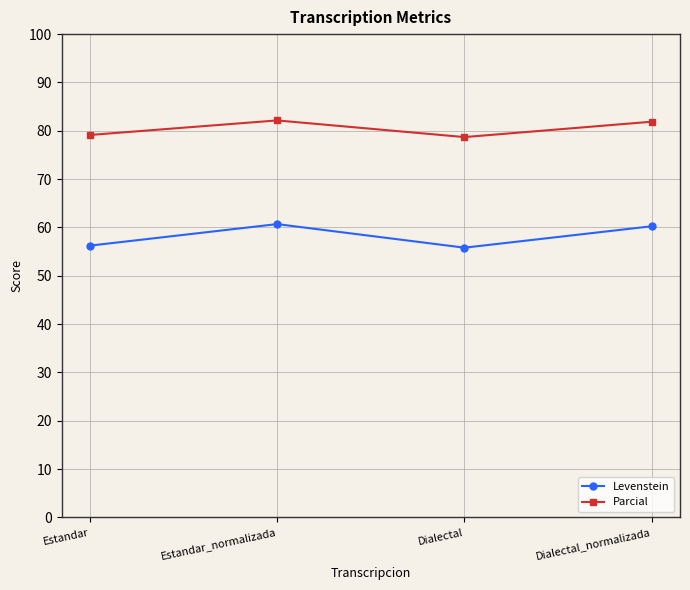

What are all the series names shown in the legend?

Levenstein, Parcial